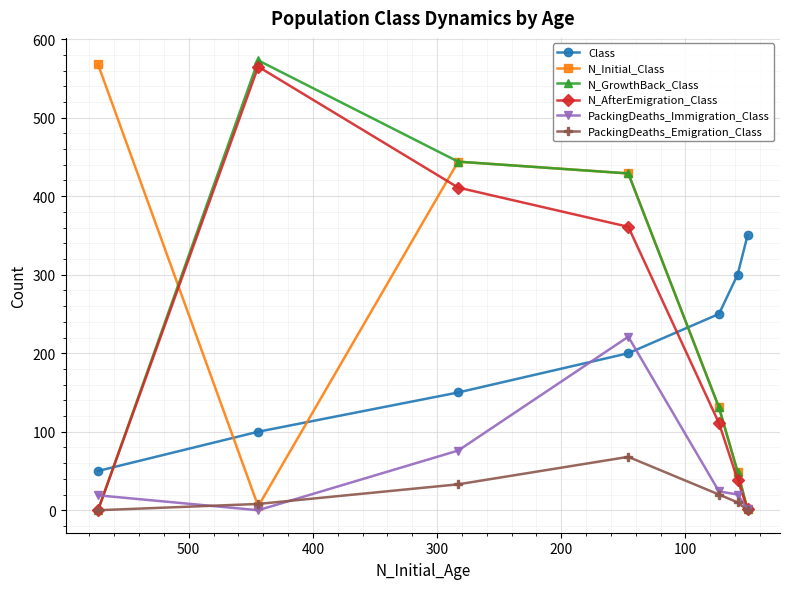

How many data points does each series have?

7